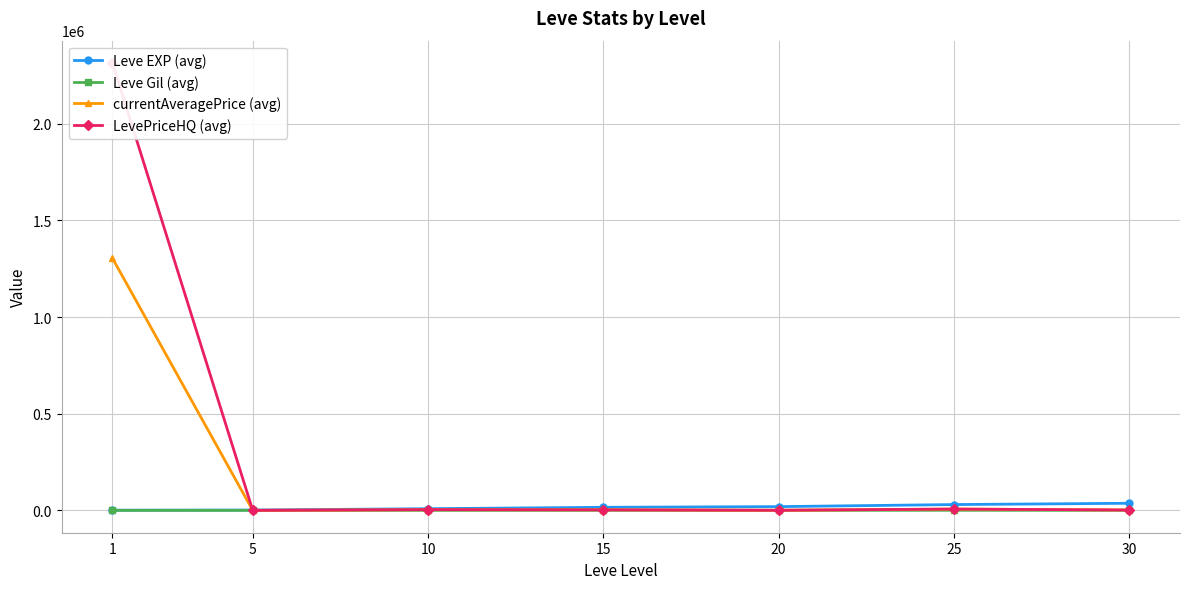

Is this an area chart (filled region under the line)?

No